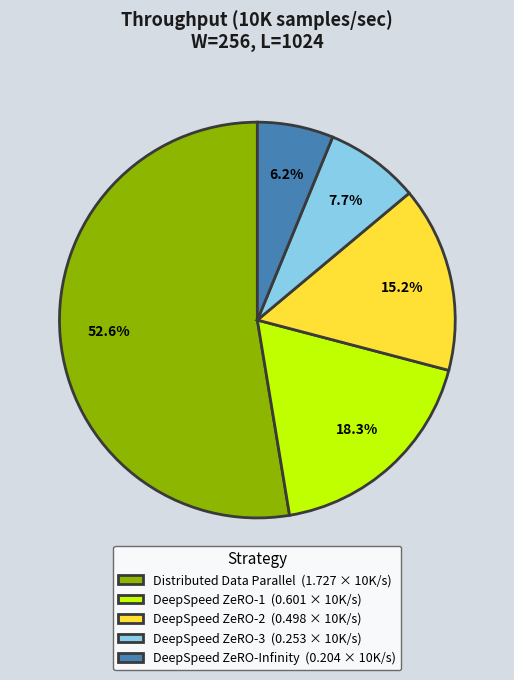

To the nearest percent, what is the difference between the Distributed Data Parallel and DeepSpeed ZeRO-1 slice percentages?

34%